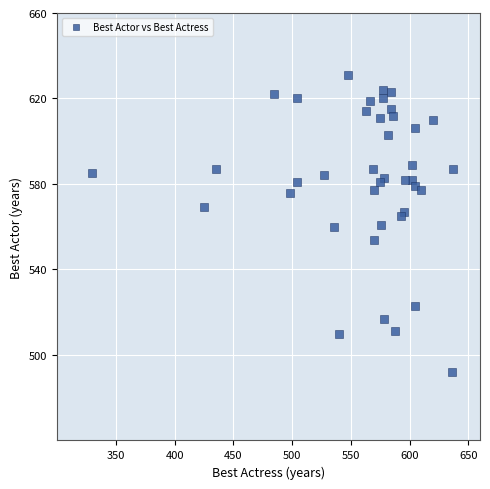

What is the range of Y values (max minus min)?

139